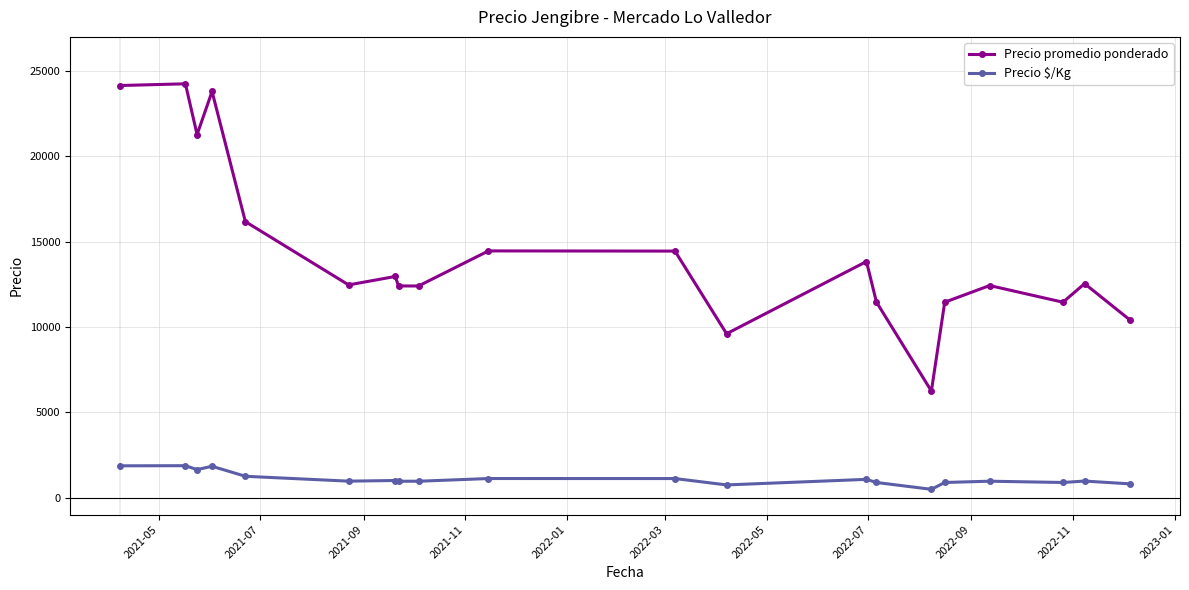

Does the chart display data point markers on the line(s)?

Yes